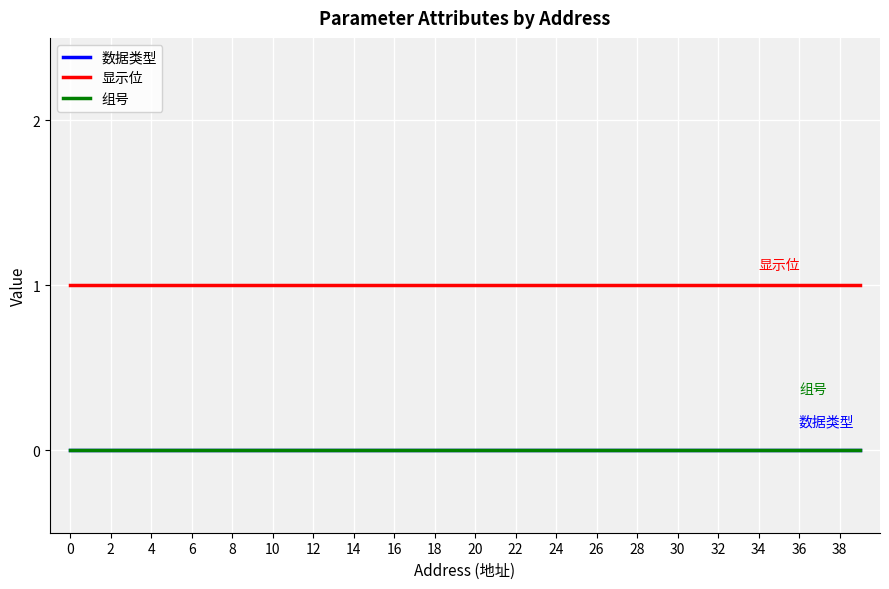

Does the chart have visible grid lines?

Yes